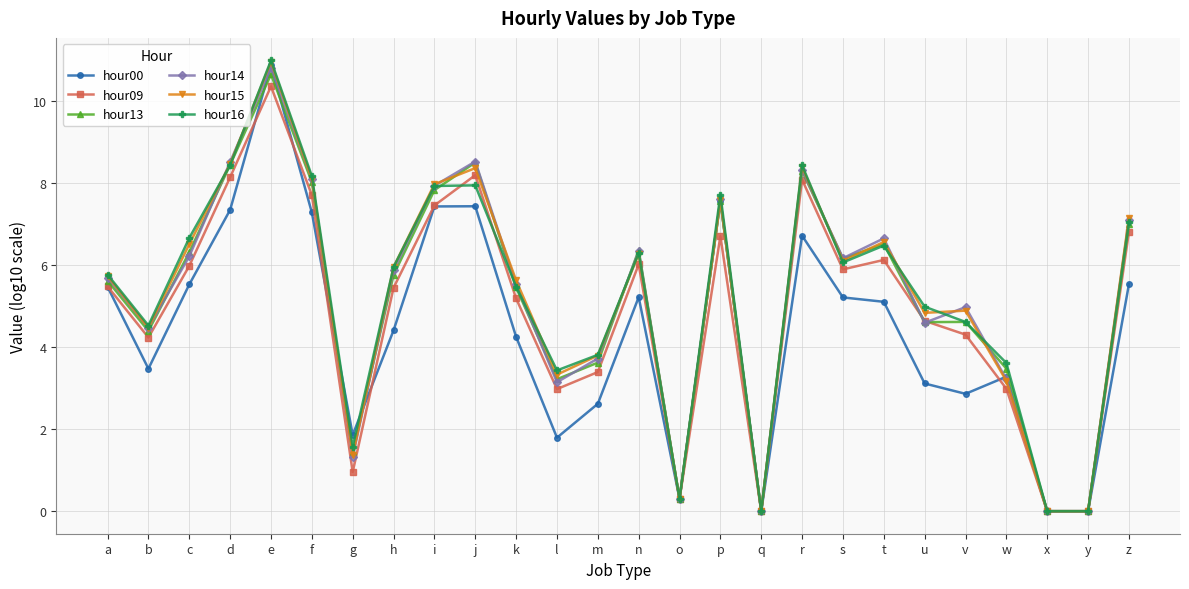

Where is hour00 nearest to the value 5?

t